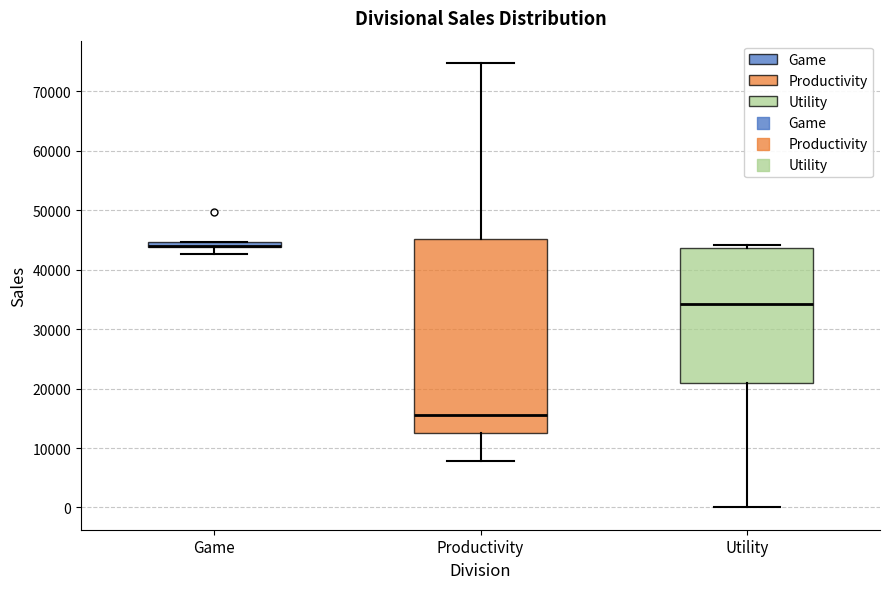

Comparing the boxes themselves (not the whiskers), which one is the tallest?

Productivity